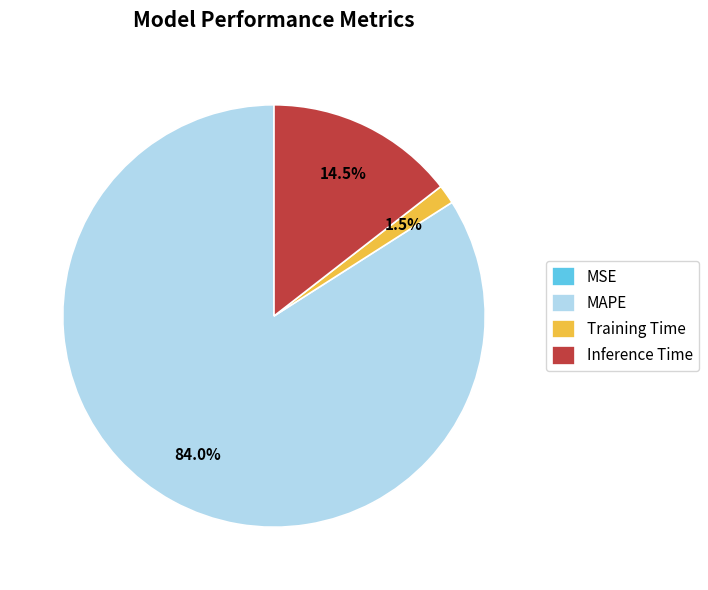

Is there a majority slice in this chart?

Yes